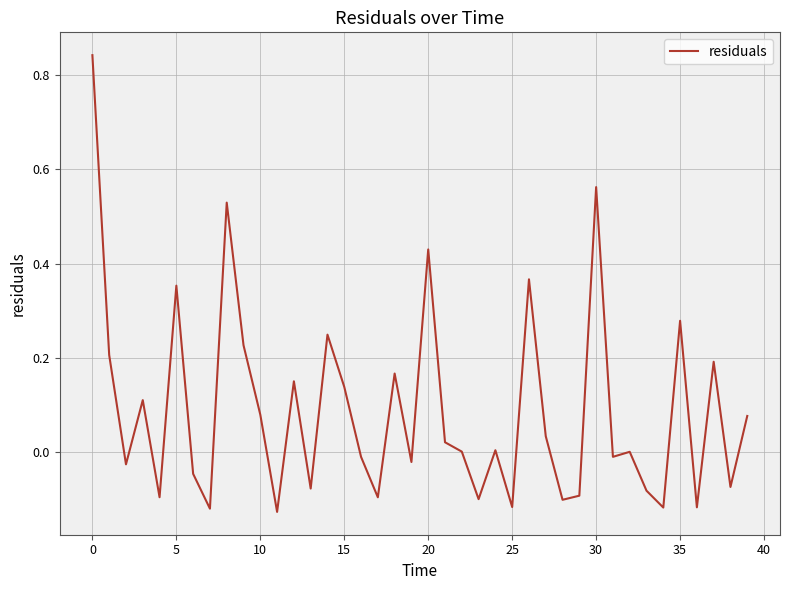

What is the difference between the maximum and minimum values?

1.0